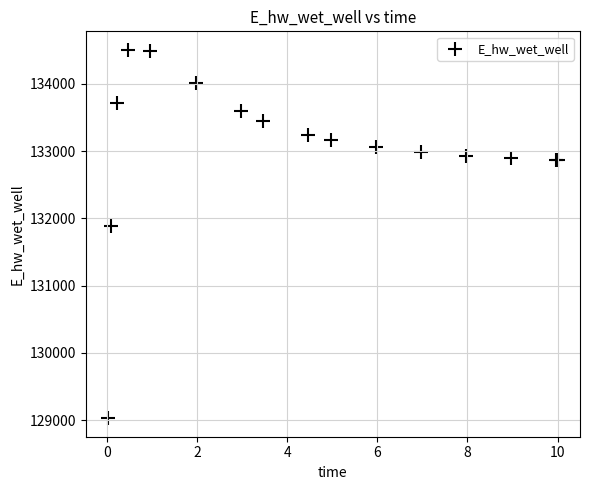

What Y value in the scatter plot is closest to 131766?

131885.6